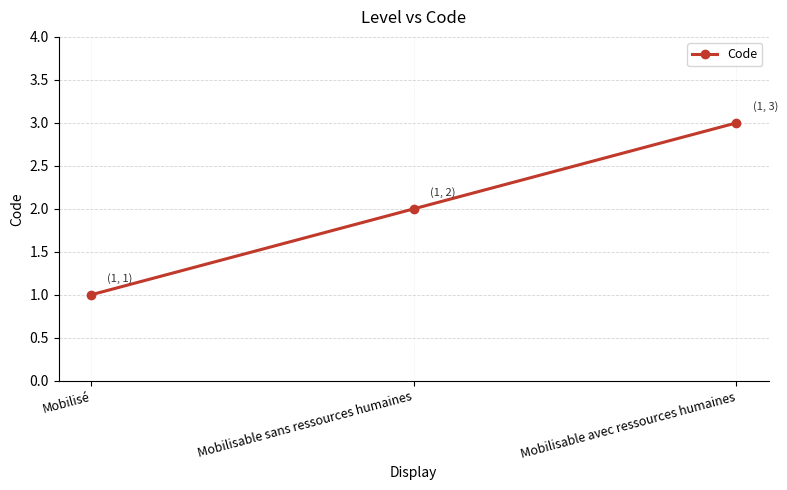

What is the sum of all values?

6